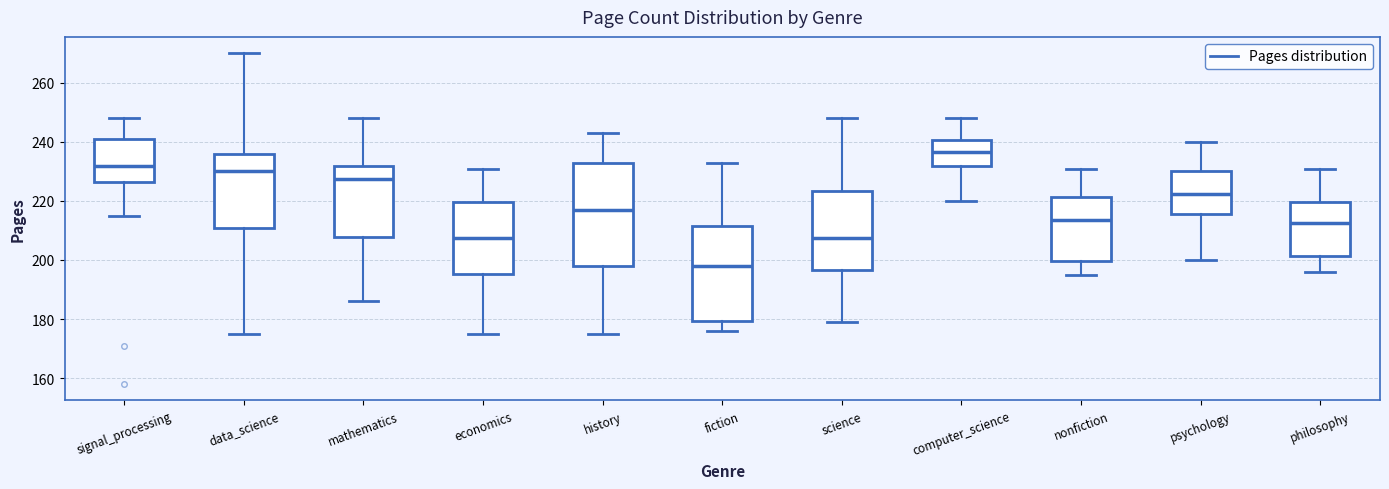

Reading left to right, read every box against the y-axis: the position of its median line, the range the box covers, and the ends of its whiskers. The values are not printed on the chart, so give them approximately, as read against the axis.

signal_processing: median 232, box 226 to 242, whiskers 216 to 248
data_science: median 230, box 210 to 236, whiskers 176 to 270
mathematics: median 228, box 208 to 232, whiskers 186 to 248
economics: median 208, box 196 to 220, whiskers 176 to 232
history: median 218, box 198 to 234, whiskers 176 to 244
fiction: median 198, box 180 to 212, whiskers 176 to 234
science: median 208, box 196 to 224, whiskers 180 to 248
computer_science: median 236, box 232 to 240, whiskers 220 to 248
nonfiction: median 214, box 200 to 222, whiskers 196 to 232
psychology: median 222, box 216 to 230, whiskers 200 to 240
philosophy: median 212, box 202 to 220, whiskers 196 to 232